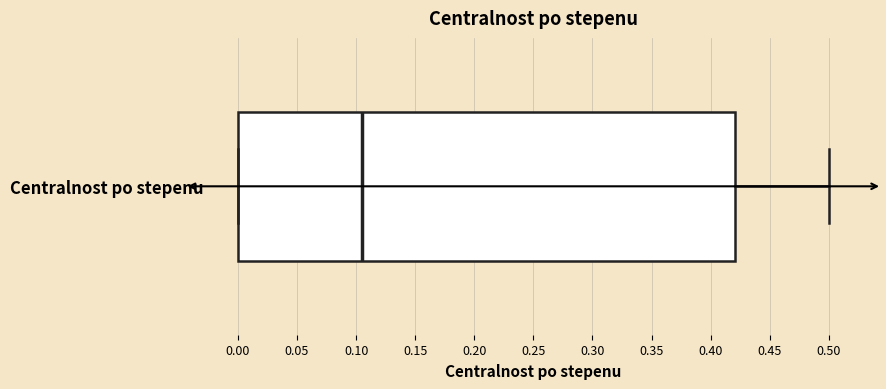

Where is the right edge of the box for Centralnost po stepenu on the x-axis? The values are not printed on the chart, so give them approximately, as read against the axis.

0.420